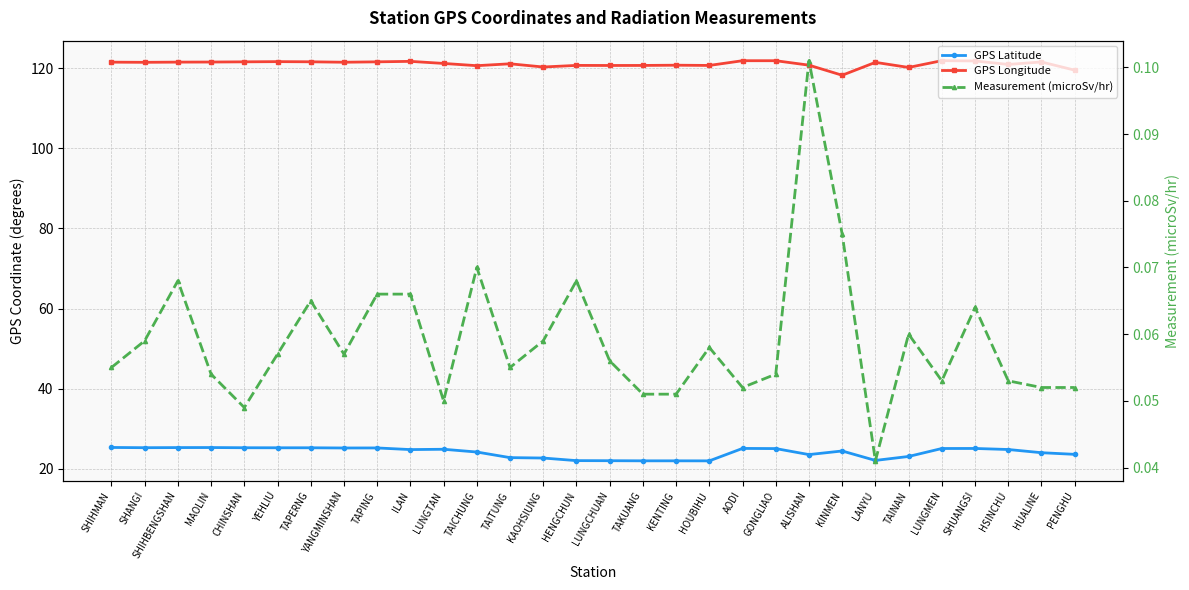

Does the chart display data point markers on the line(s)?

Yes